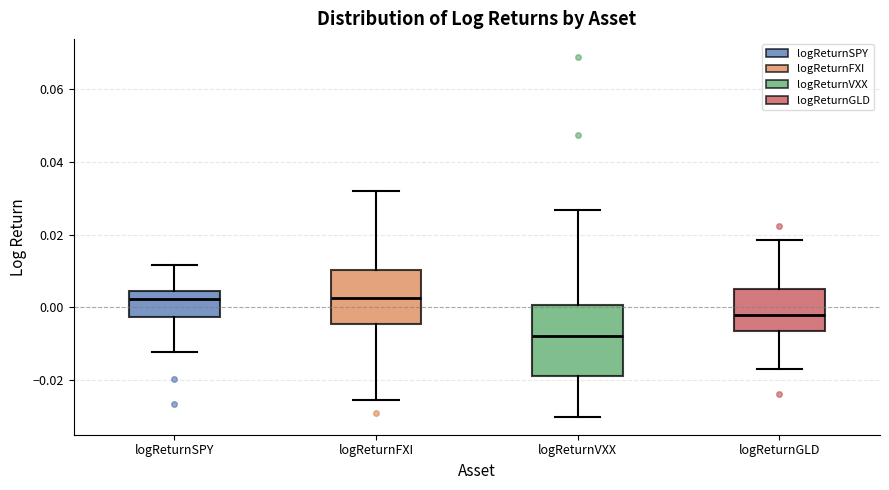

Reading left to right, transcribe this box plot: for each box, give where its median line is, the range the box spans, and where its two whiskers end, as read against the y-axis. The values are not printed on the chart, so give them approximately, as read against the axis.

logReturnSPY: median 0.002, box -0.002 to 0.004, whiskers -0.012 to 0.012
logReturnFXI: median 0.002, box -0.004 to 0.010, whiskers -0.026 to 0.032
logReturnVXX: median -0.008, box -0.020 to 0.000, whiskers -0.030 to 0.026
logReturnGLD: median -0.002, box -0.006 to 0.004, whiskers -0.016 to 0.018